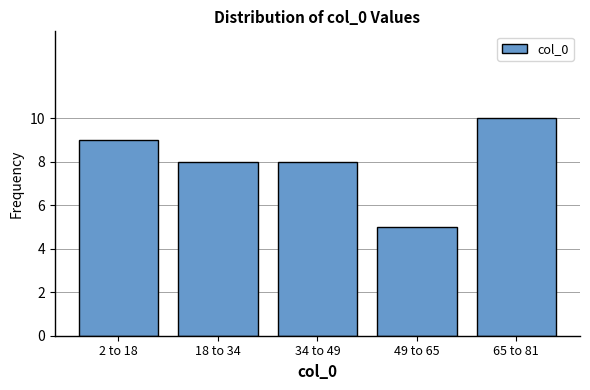

Reading left to right, list all the values displayed in this chart.

9	8	8	5	10